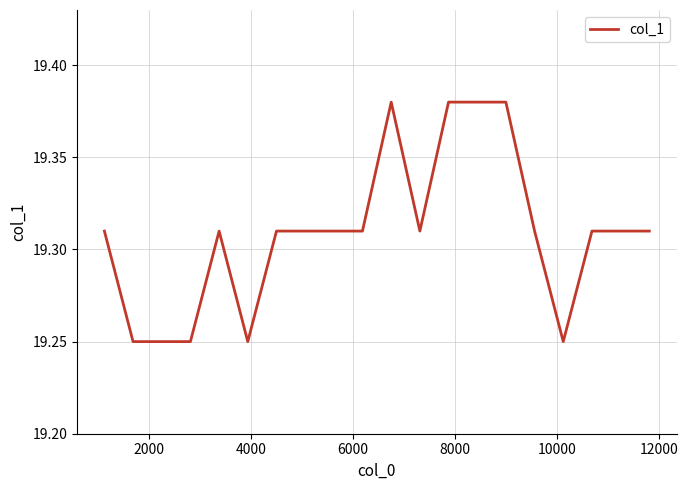

Reading right to left, extract all data points from this chart.

19.3	19.3	19.3	19.2	19.3	19.4	19.4	19.4	19.3	19.4	19.3	19.3	19.3	19.3	19.2	19.3	19.2	19.2	19.2	19.3